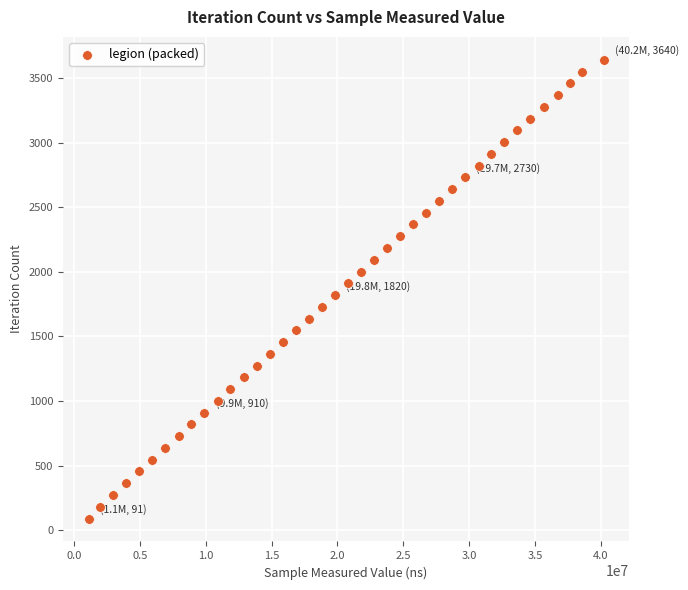

What is the range of Y values (max minus min)?

3549